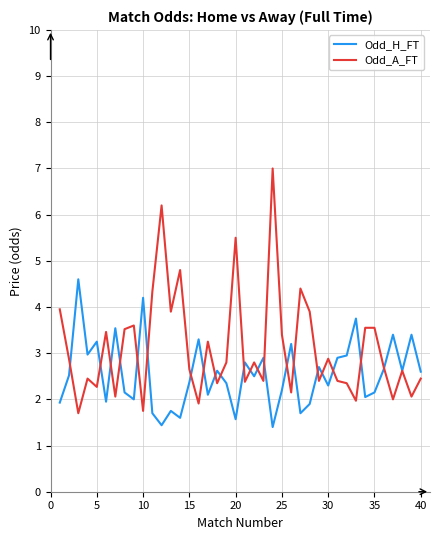

What is the maximum value shown in the chart?

7.0